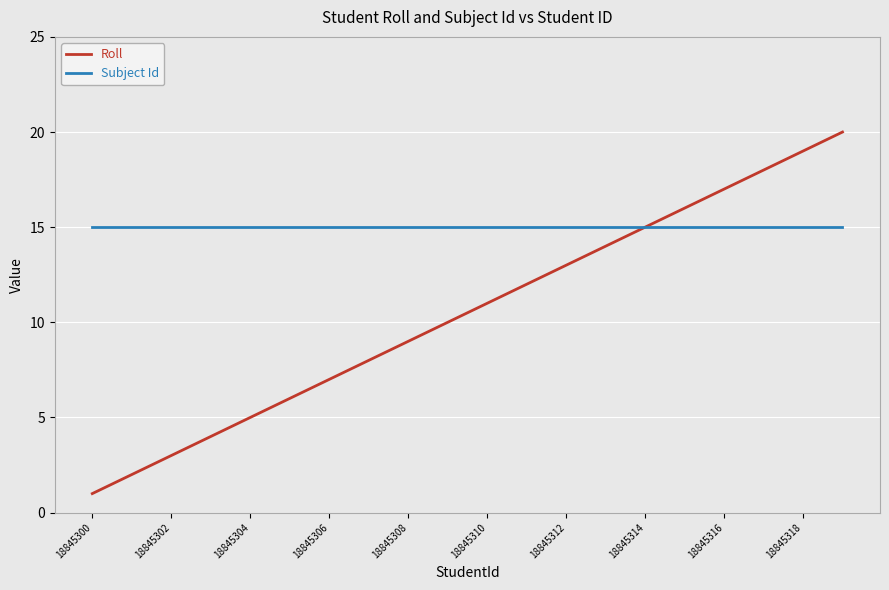

What is the minimum value for Subject Id?

15